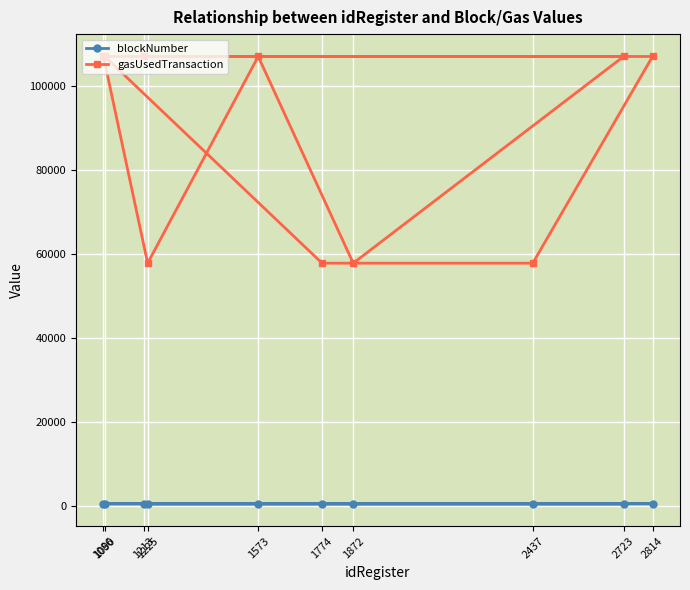

List the series in order of their overall mean, lowest first.

blockNumber, gasUsedTransaction